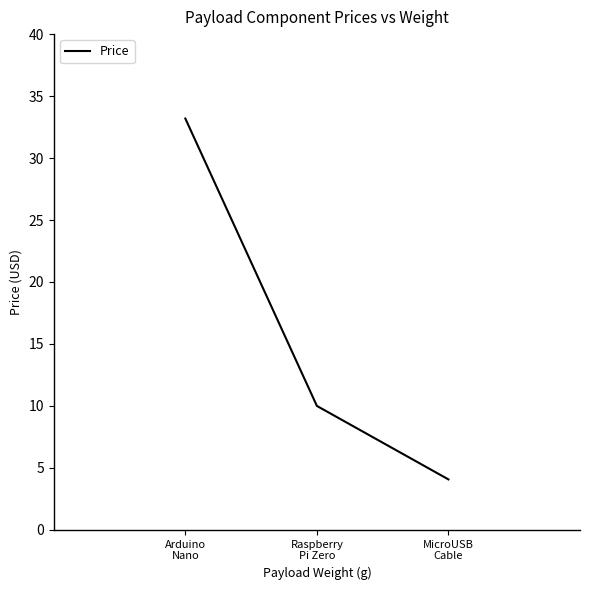

What is the average value?

15.8